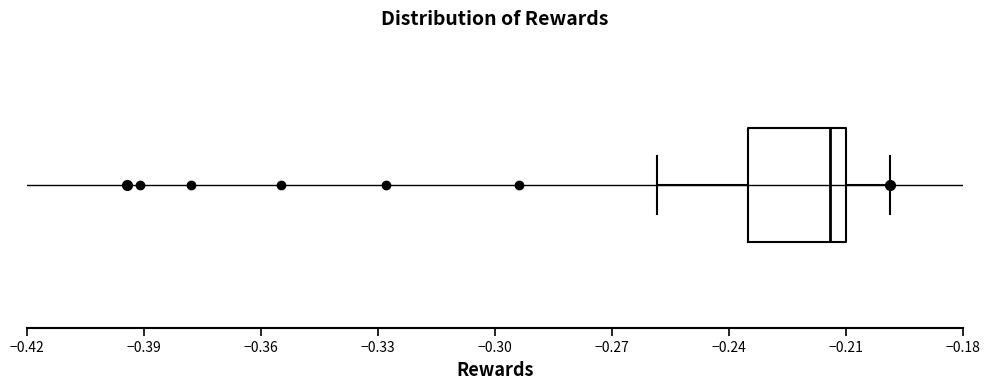

Where does the median line of the box sit on the x-axis? The values are not printed on the chart, so give them approximately, as read against the axis.

-0.215